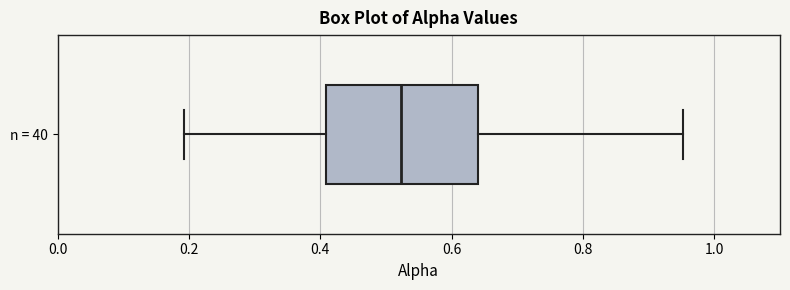

Where does the median line of the box for n = 40 sit on the x-axis? The values are not printed on the chart, so give them approximately, as read against the axis.

0.52